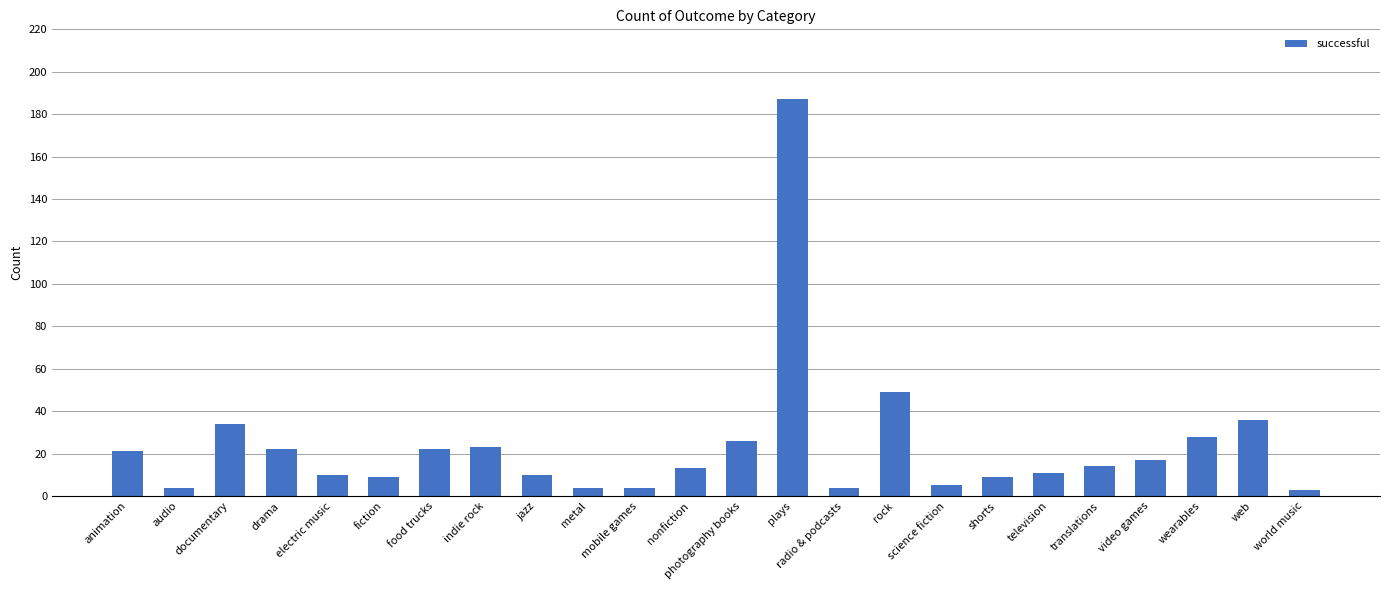

What is the maximum value shown in the chart?

187